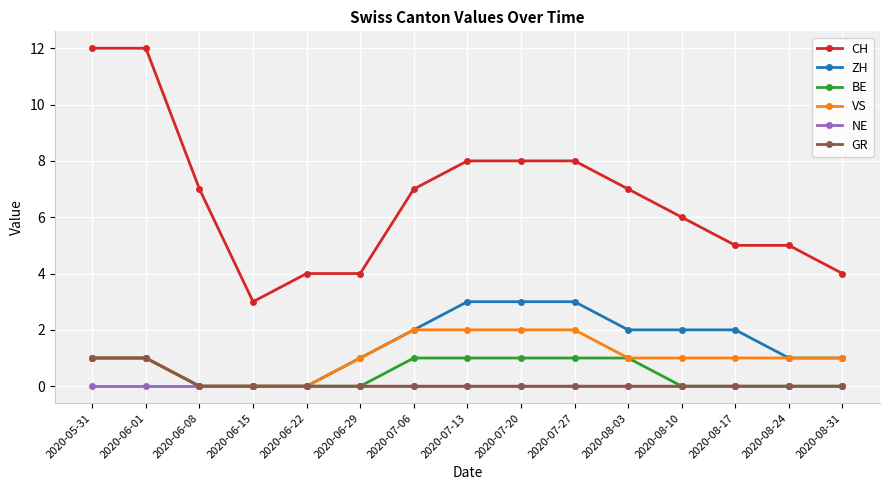

Count the number of data series in this chart.

6